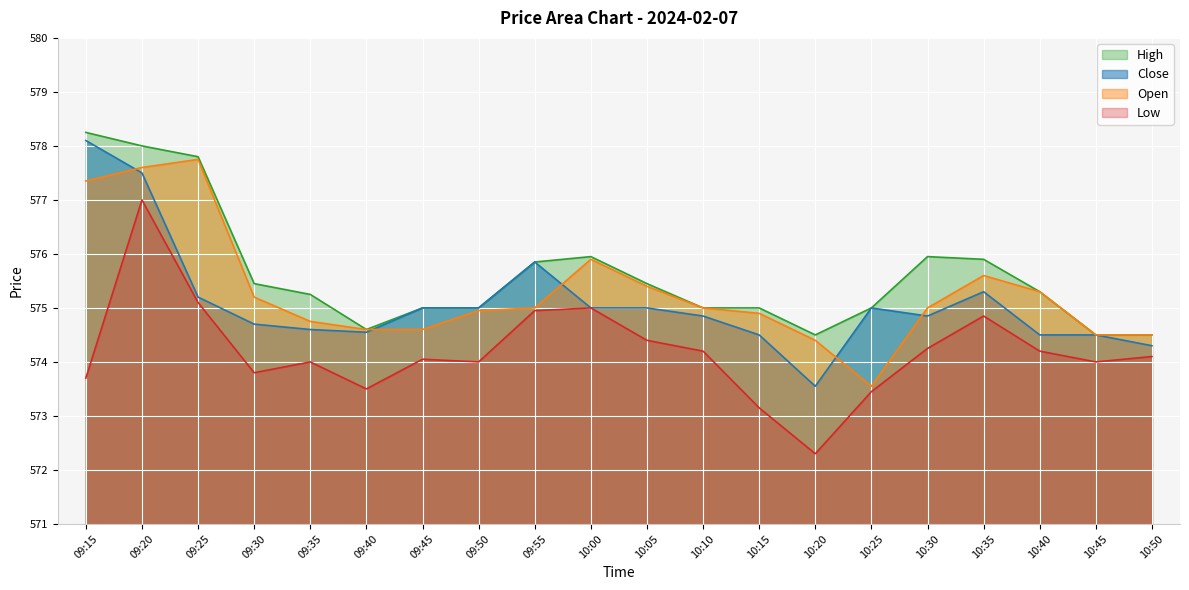

What is the sum of the Close values at 09:55 and 09:30?

1150.6